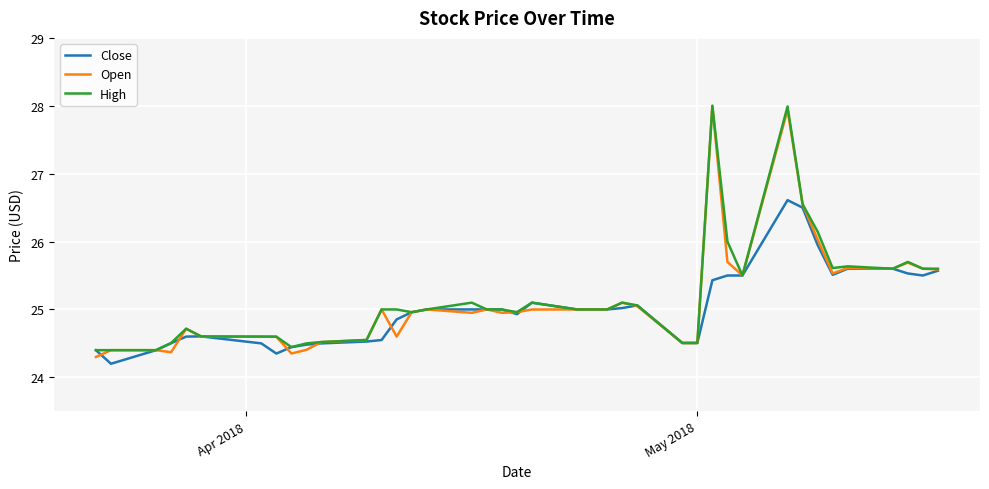

Which series has the widest spread of values?

Open